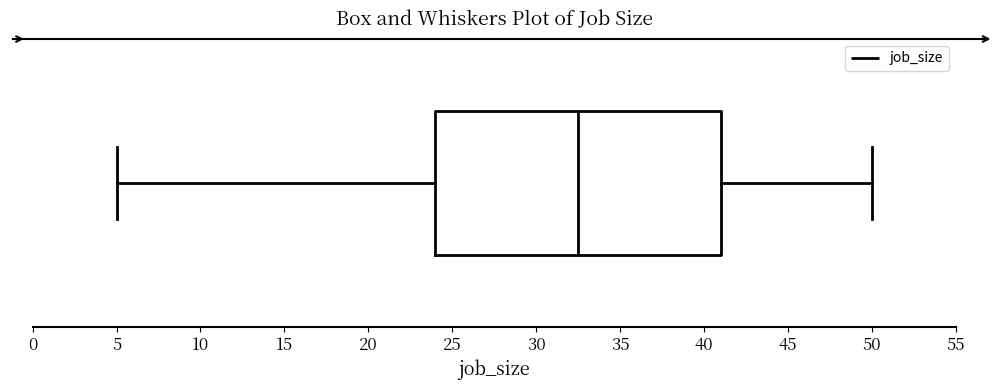

Where is the right edge of the box on the x-axis? The values are not printed on the chart, so give them approximately, as read against the axis.

41.0